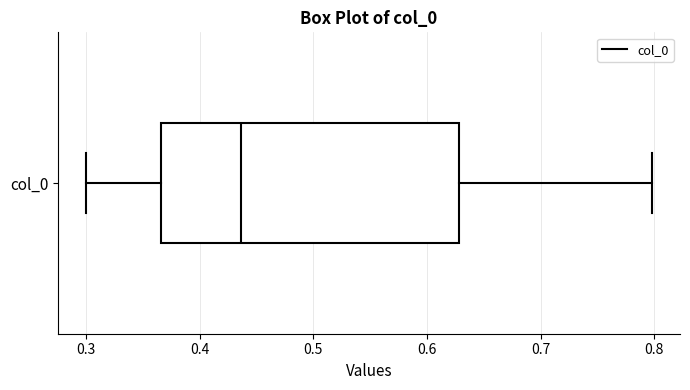

Where does the median line of the box for col_0 sit on the x-axis? The values are not printed on the chart, so give them approximately, as read against the axis.

0.44